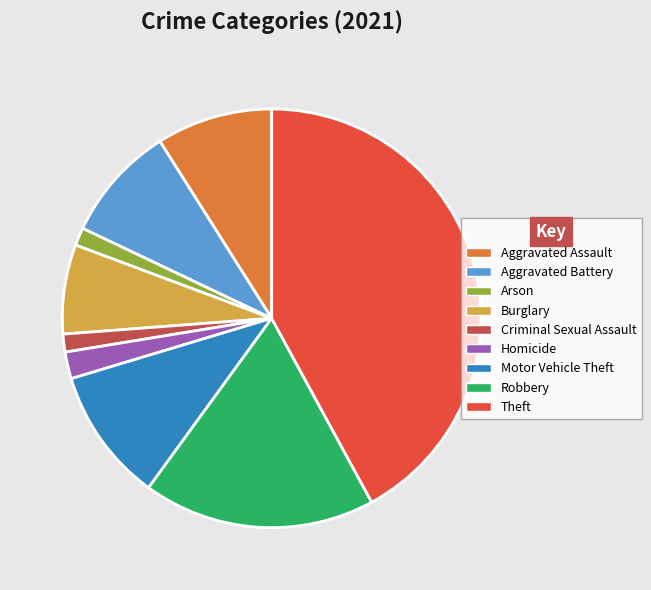

Which category has the biggest portion of the pie?

Theft